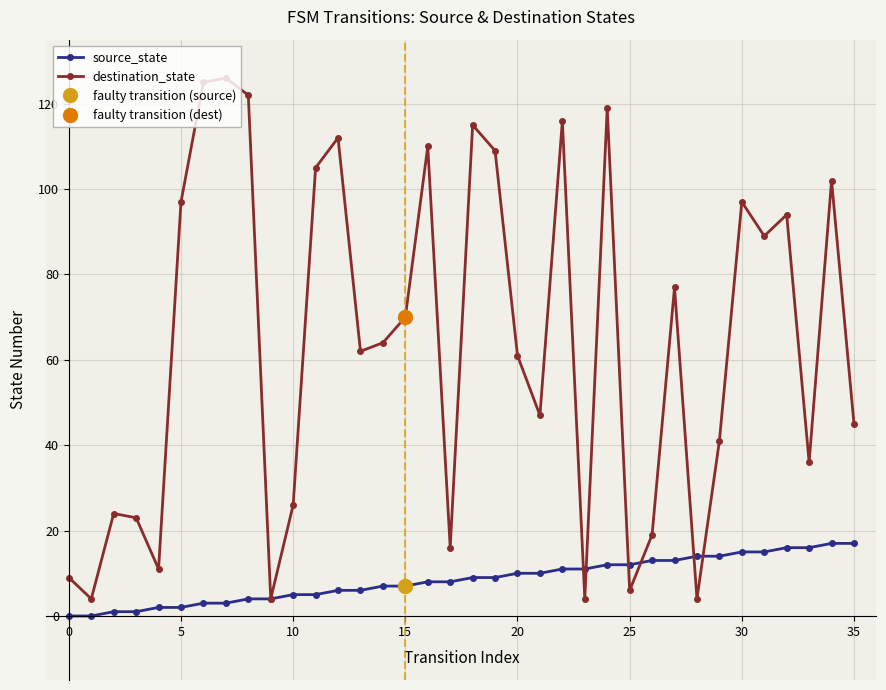

Reading left to right, what are all the values shown in this chart?

source_state: 0	0	1	1	2	2	3	3	4	4	5	5	6	6	7	7	8	8	9	9	10	10	11	11	12	12	13	13	14	14	15	15	16	16	17	17
destination_state: 9	4	24	23	11	97	125	126	122	4	26	105	112	62	64	70	110	16	115	109	61	47	116	4	119	6	19	77	4	41	97	89	94	36	102	45